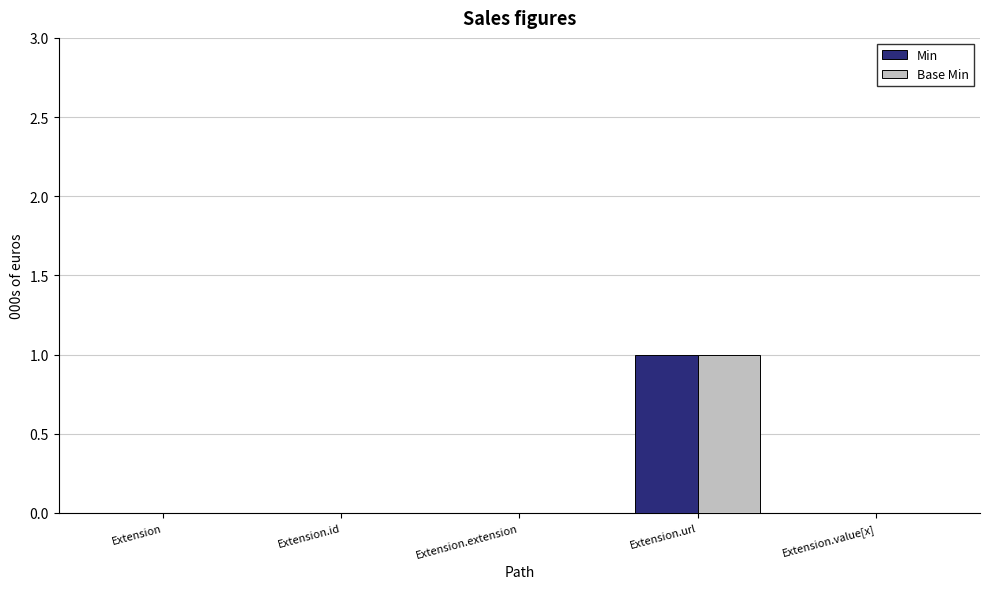

What is the maximum value for Base Min?

1